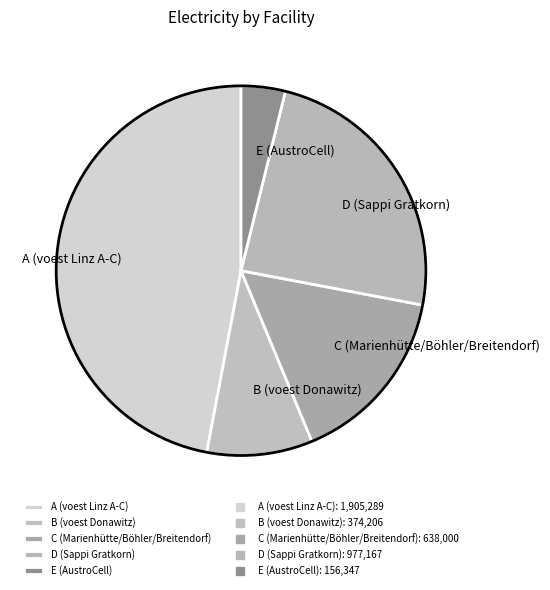

Count the number of slices in the pie.

5